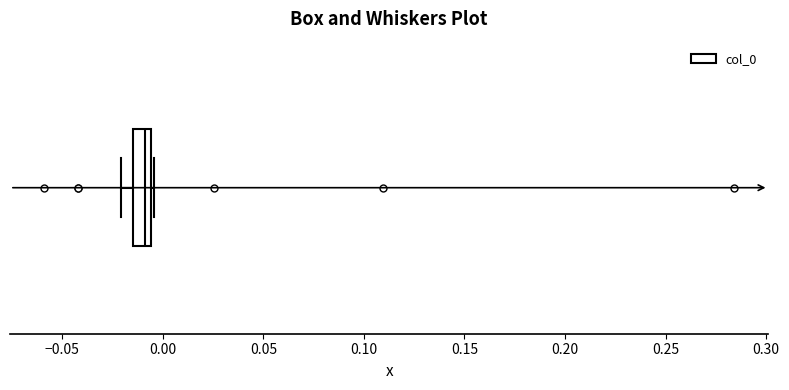

Transcribe this box plot: give where the median line is, the range the box spans, and where the two whiskers end, as read against the x-axis. The values are not printed on the chart, so give them approximately, as read against the axis.

median -0.010, box -0.015 to -0.005, whiskers -0.020 to -0.005